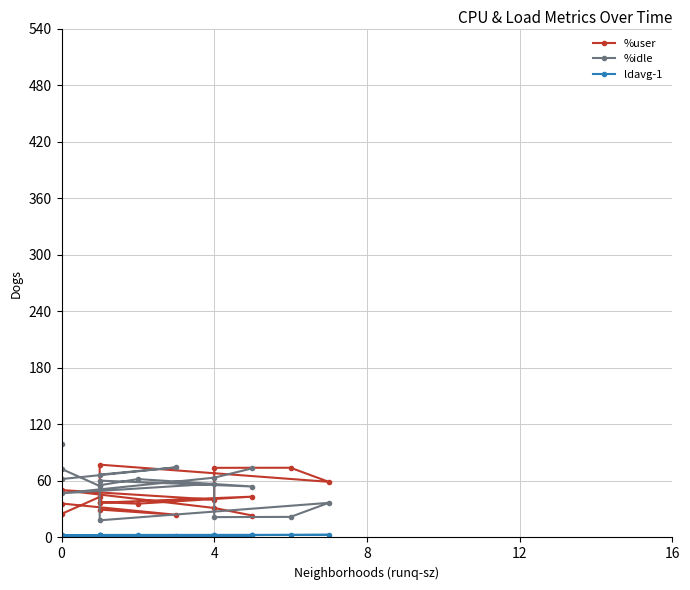

Is it true that ldavg-1 equals 4.5 at 5?

False